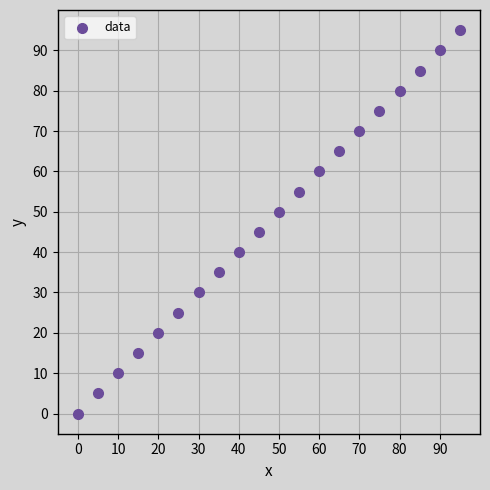

What is the range of X values (max minus min)?

95